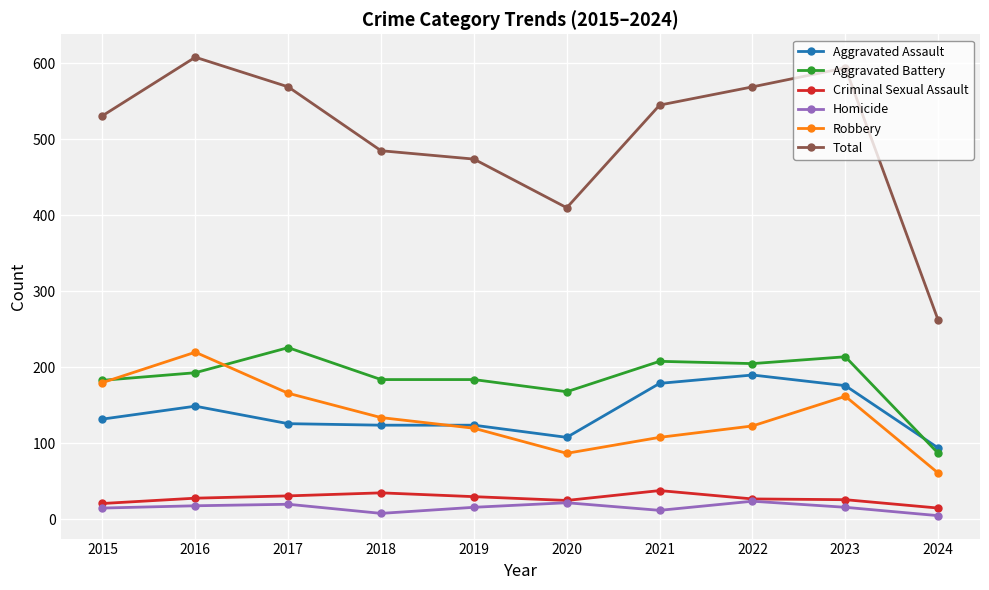

Which series has the largest range (max minus min)?

Total